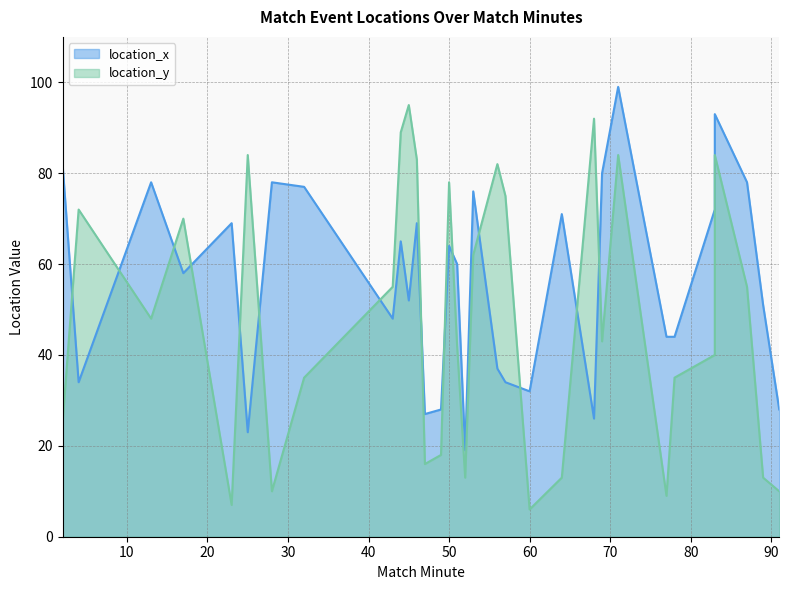

At which label is the value closest to 50?

13